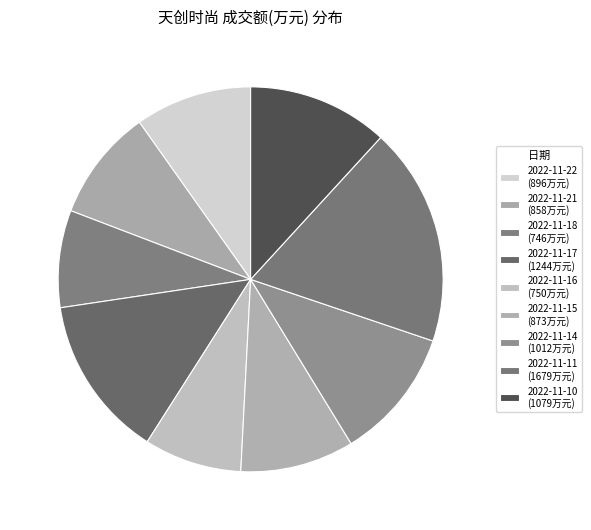

Does any single category account for the majority?

No